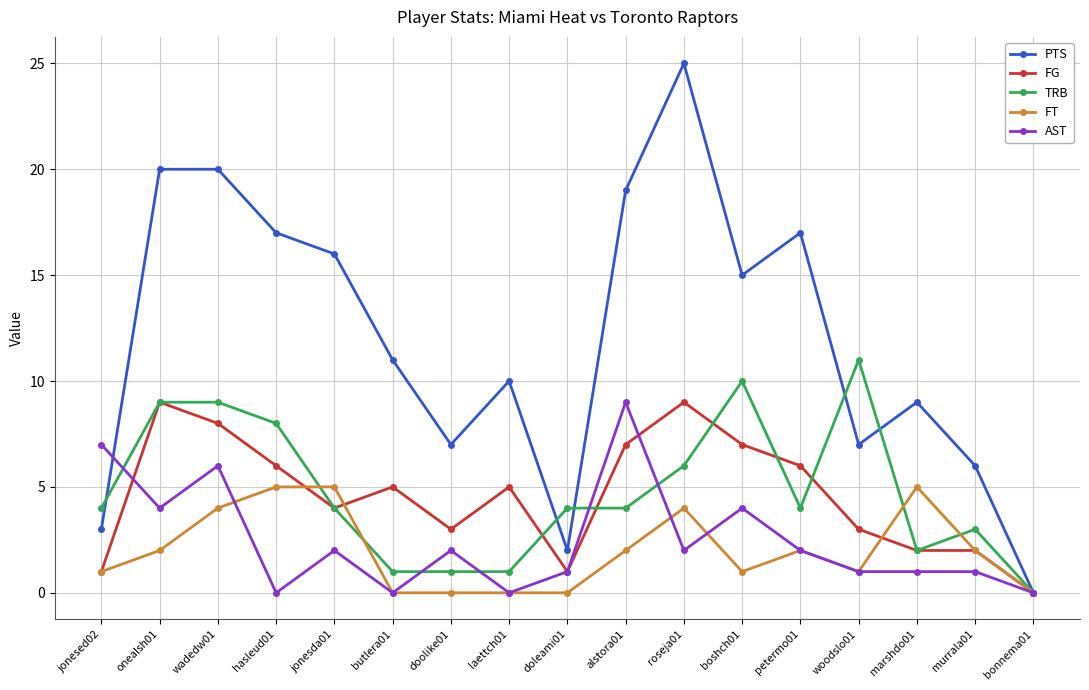

What is the greatest value displayed?

25